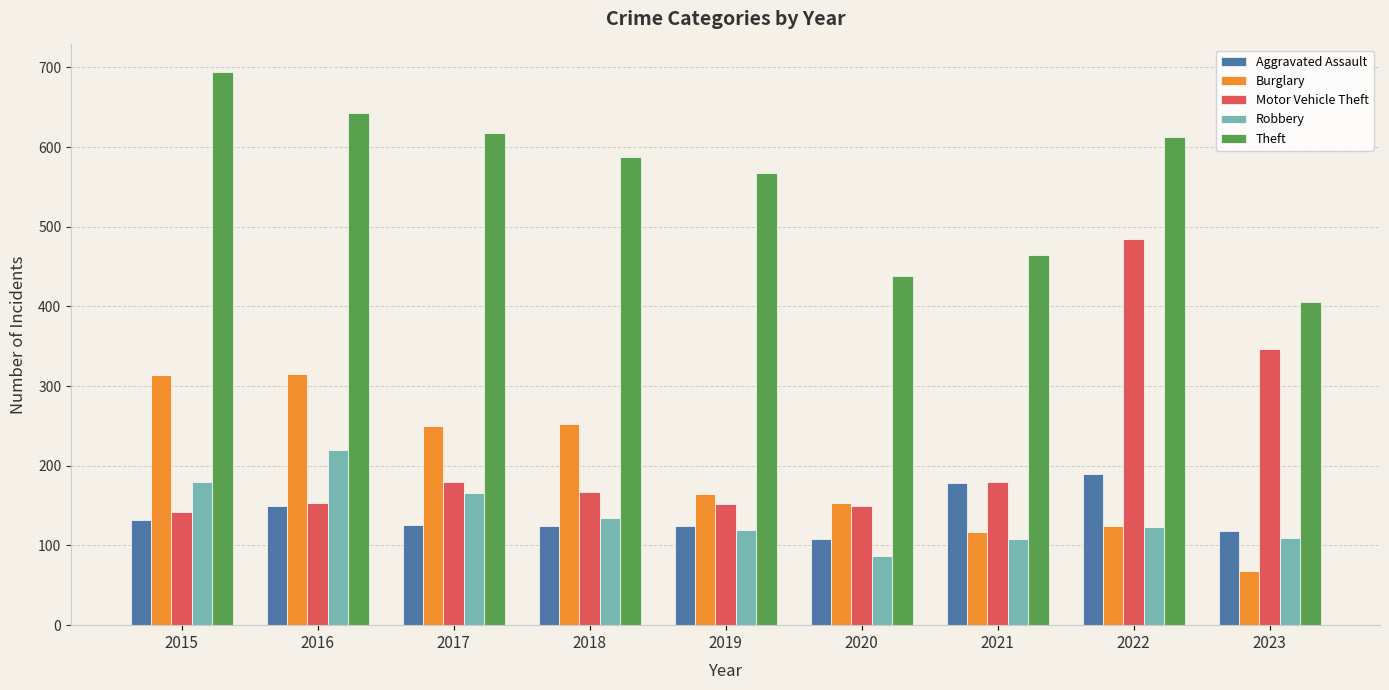

List the series in order of their peak value, highest first.

Theft, Motor Vehicle Theft, Burglary, Robbery, Aggravated Assault